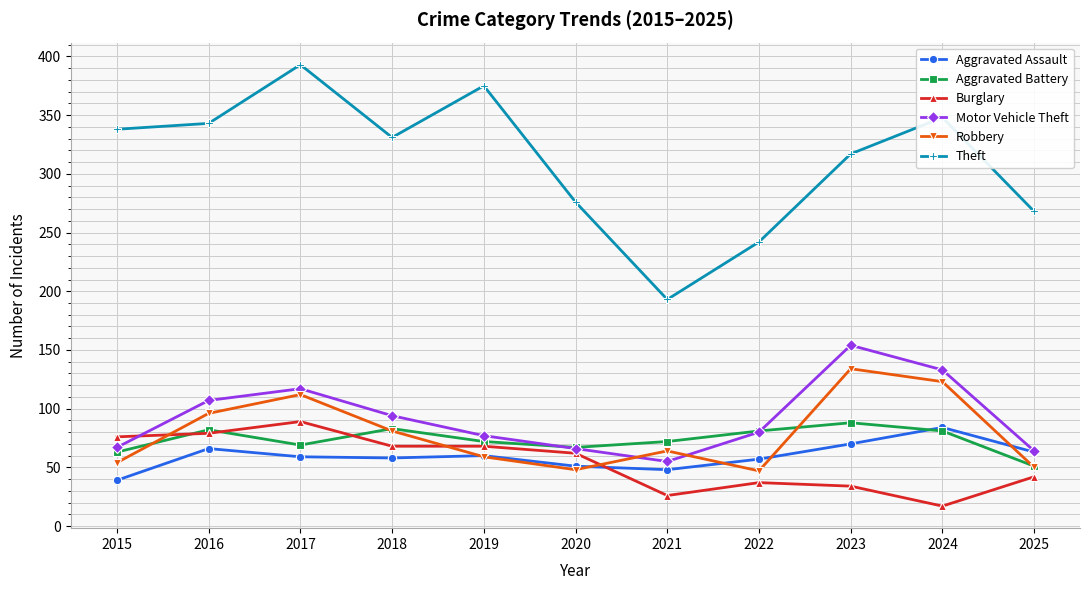

How many categories are shown in the chart?

11